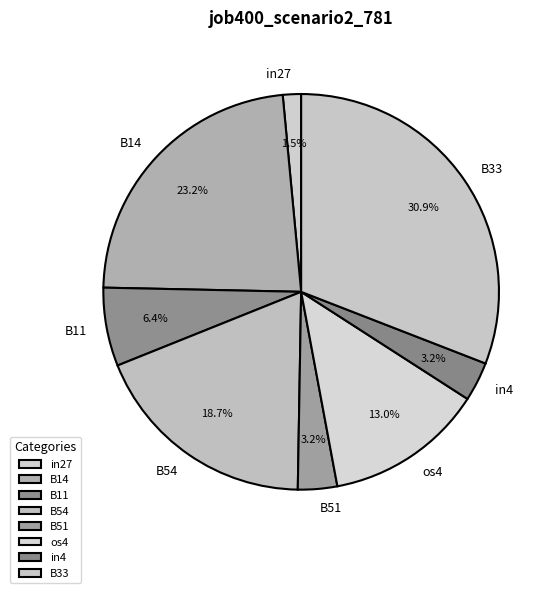

How much of the chart is everything except B51?

96.8%